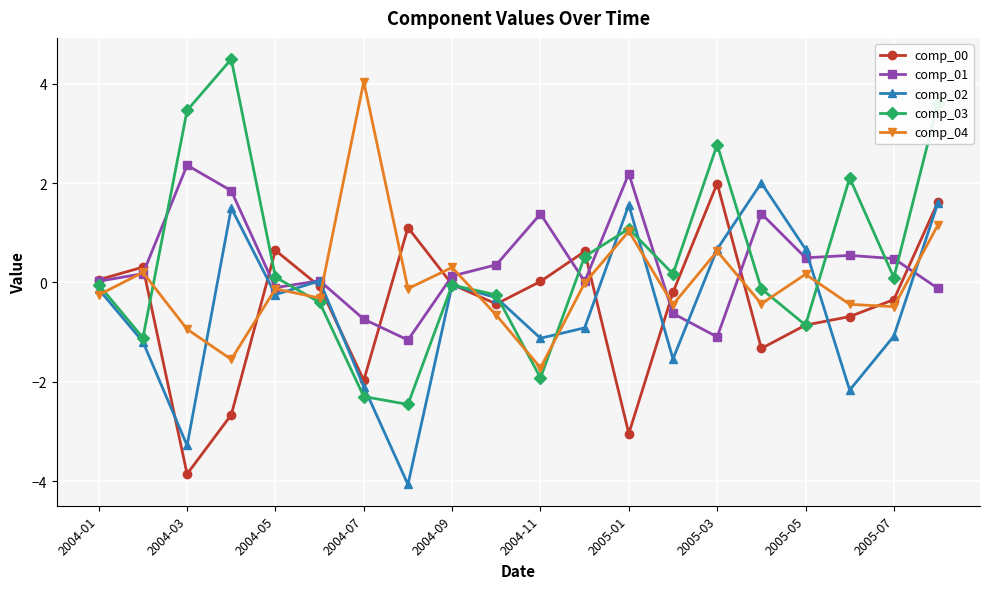

How many data points does each series have?

20